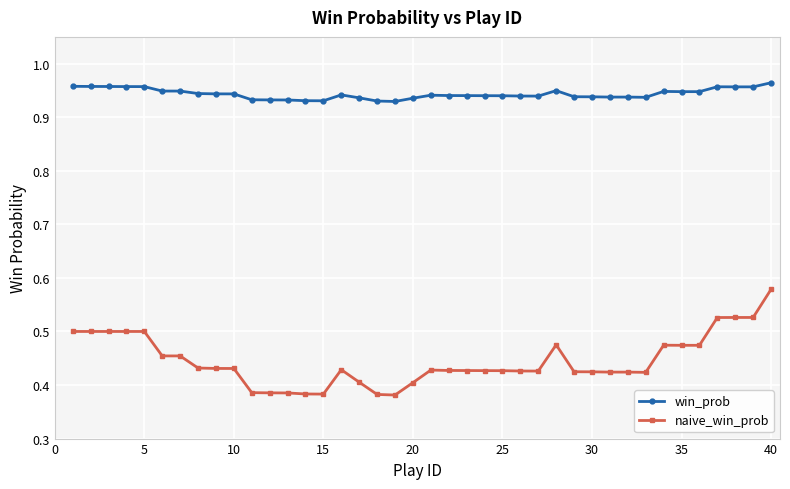

True or false: win_prob has more than 1 points higher than both neighbors.

True